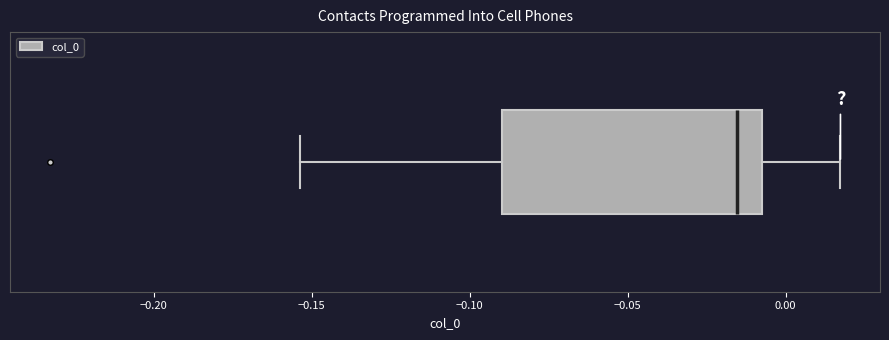

Transcribe this box plot: give where the median line is, the range the box spans, and where the two whiskers end, as read against the x-axis. The values are not printed on the chart, so give them approximately, as read against the axis.

median -0.015, box -0.090 to -0.010, whiskers -0.155 to 0.015